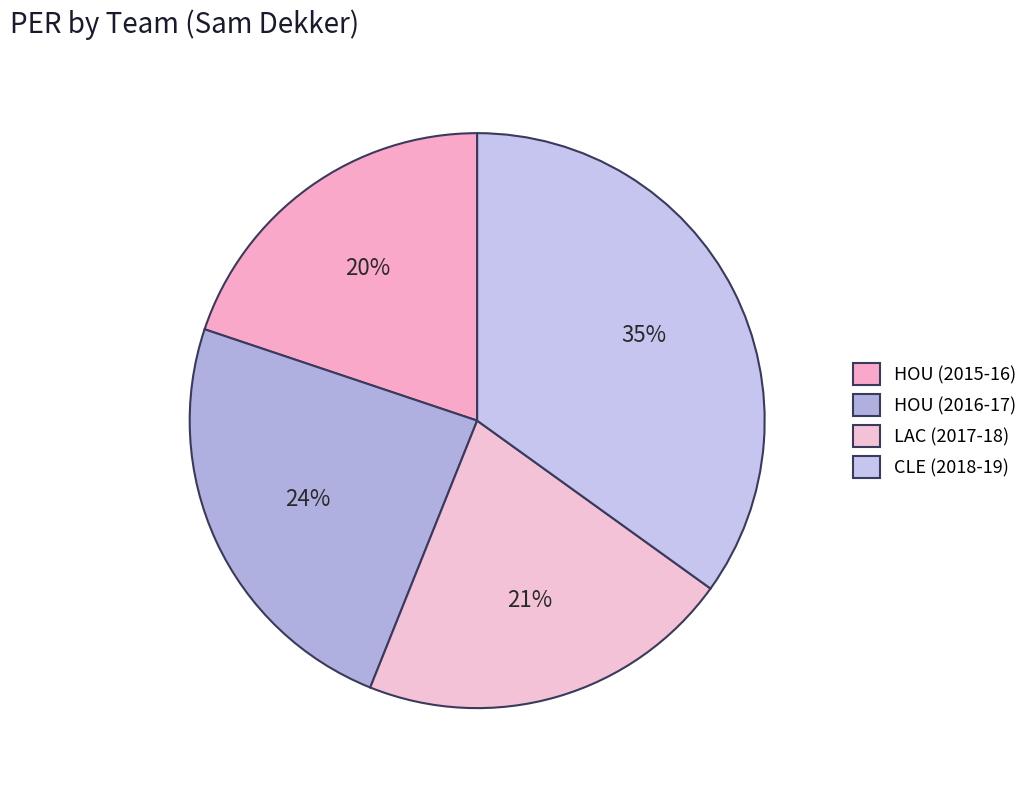

To the nearest percent, what is the average slice percentage?

25%